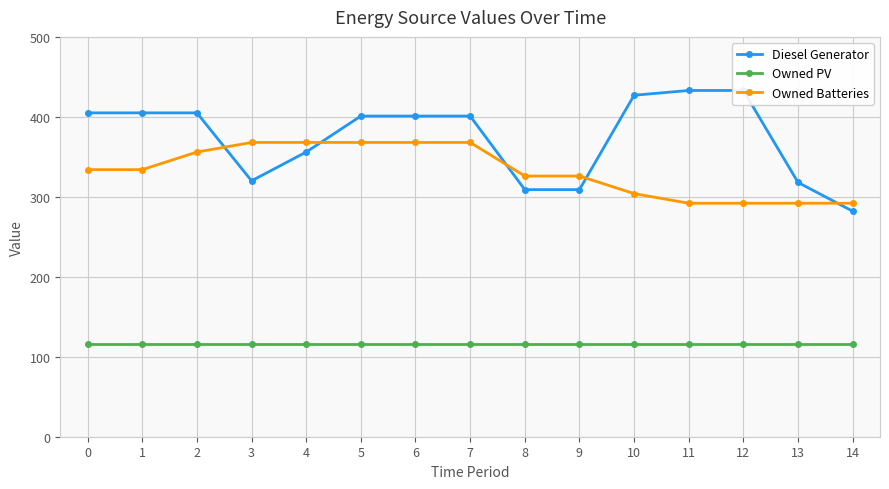

Which series has the largest range (max minus min)?

Diesel Generator